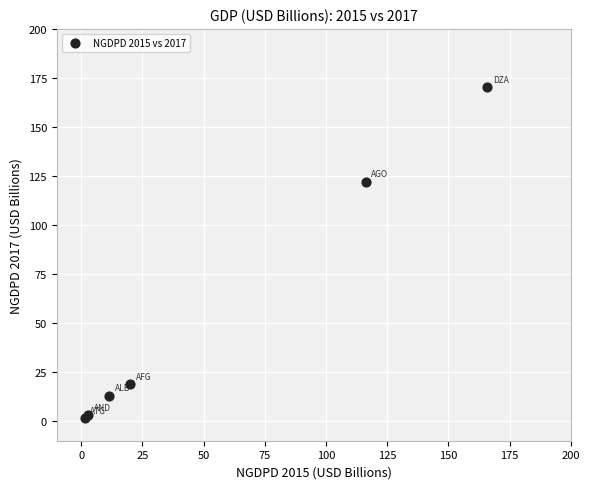

What Y value in the scatter plot is closest to 85?

122.0